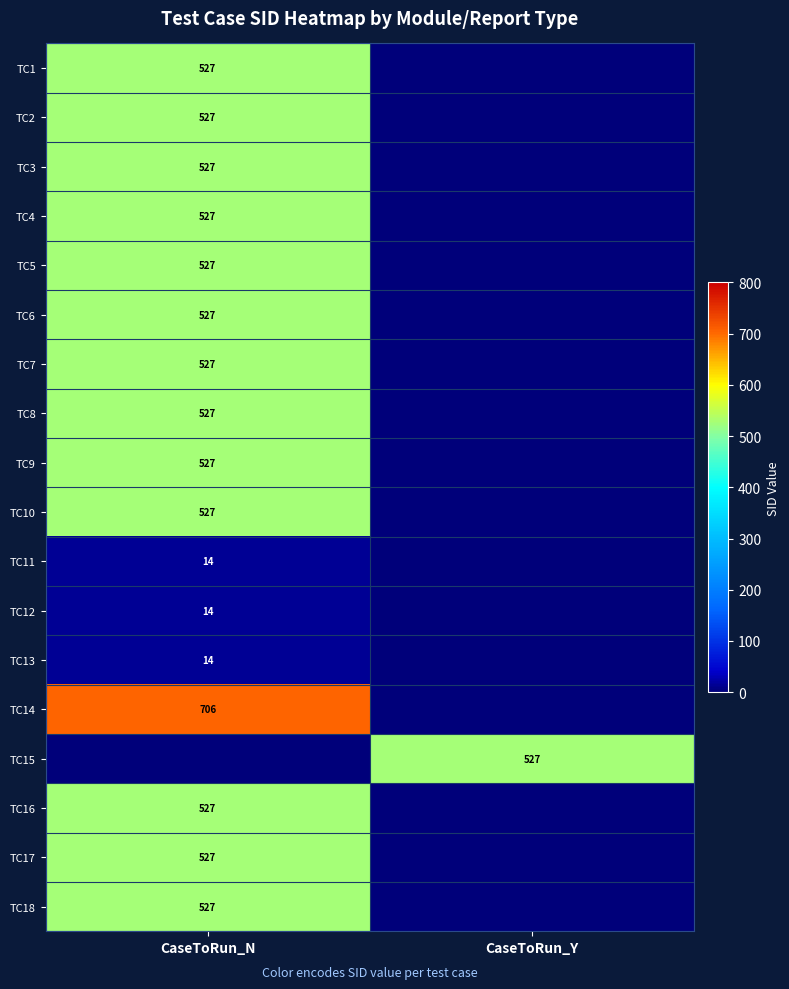

True or false: TC12 has a value of 25 at CaseToRun_N.

False